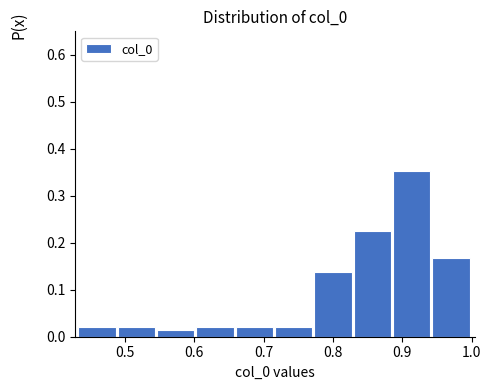

Reading left to right, transcribe this chart: for each bar, give the range it covers on the x-axis and its height. Neither the bar edges nor the heights are printed on the chart, so give them approximately, as read against the axes.

0.43 to 0.49: 0.02
0.49 to 0.55: 0.02
0.55 to 0.60: 0.02
0.60 to 0.66: 0.02
0.66 to 0.72: 0.02
0.72 to 0.77: 0.02
0.77 to 0.83: 0.14
0.83 to 0.89: 0.22
0.89 to 0.94: 0.35
0.94 to 1.00: 0.17